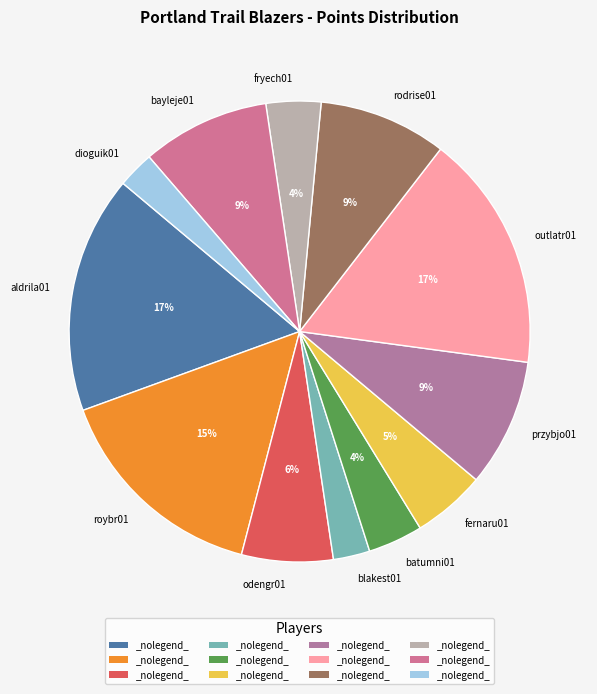

To the nearest percent, what is the difference between the blakest01 and outlatr01 slice percentages?

14%